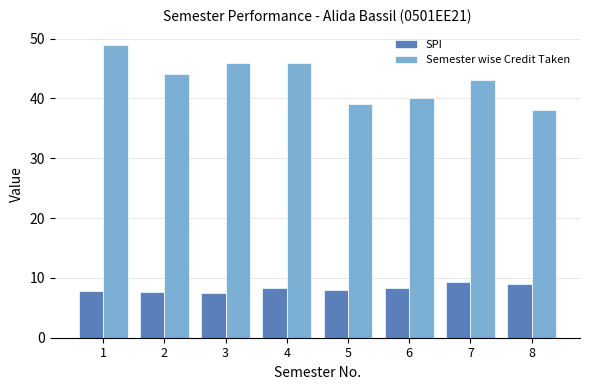

True or false: SPI has a value of 7.8 at 1.

True